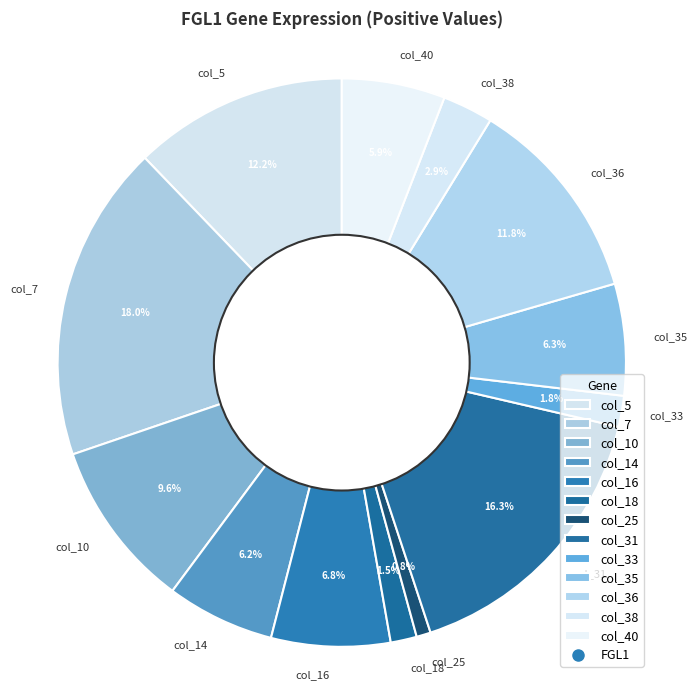

What is the total percentage of col_31 and col_14?

22.5%